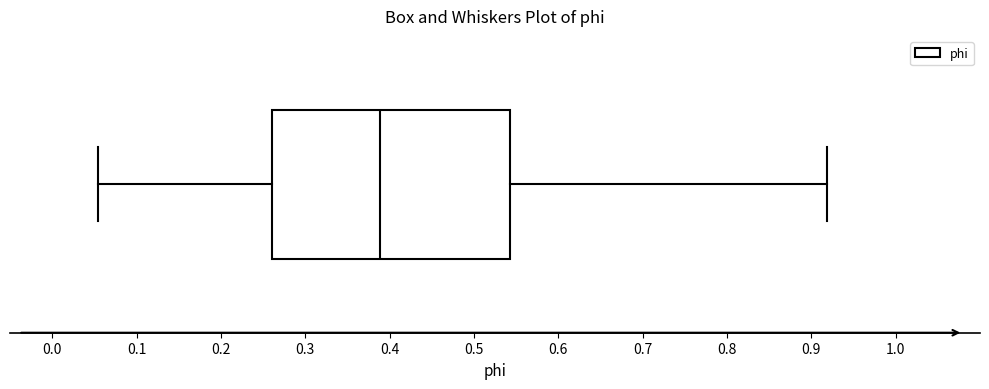

Transcribe this box plot: give where the median line is, the range the box spans, and where the two whiskers end, as read against the x-axis. The values are not printed on the chart, so give them approximately, as read against the axis.

median 0.39, box 0.26 to 0.54, whiskers 0.05 to 0.92